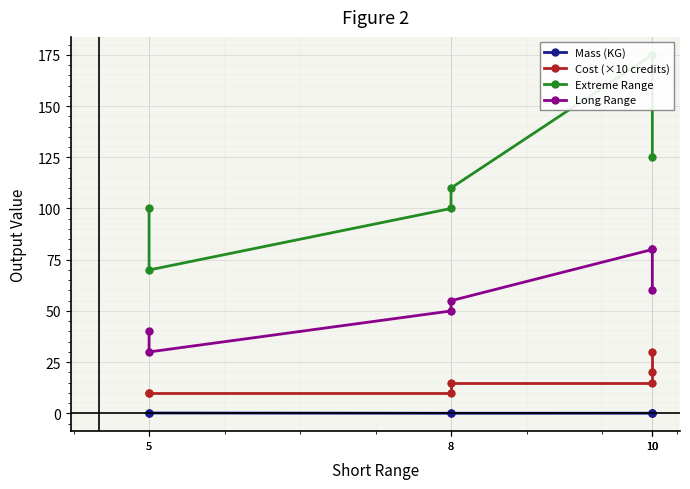

What is the difference between the second highest and minimum values in the Mass (KG) series?

0.1